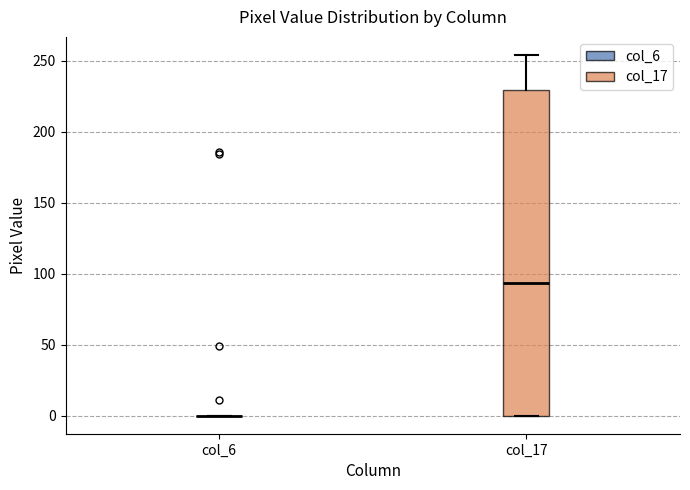

Reading left to right, transcribe this box plot: for each box, give where its median line is, the range the box spans, and where its two whiskers end, as read against the y-axis. The values are not printed on the chart, so give them approximately, as read against the axis.

col_6: box collapsed to a line at 0, whiskers 0 to 0
col_17: median 95, box 0 to 230, whiskers 0 to 255